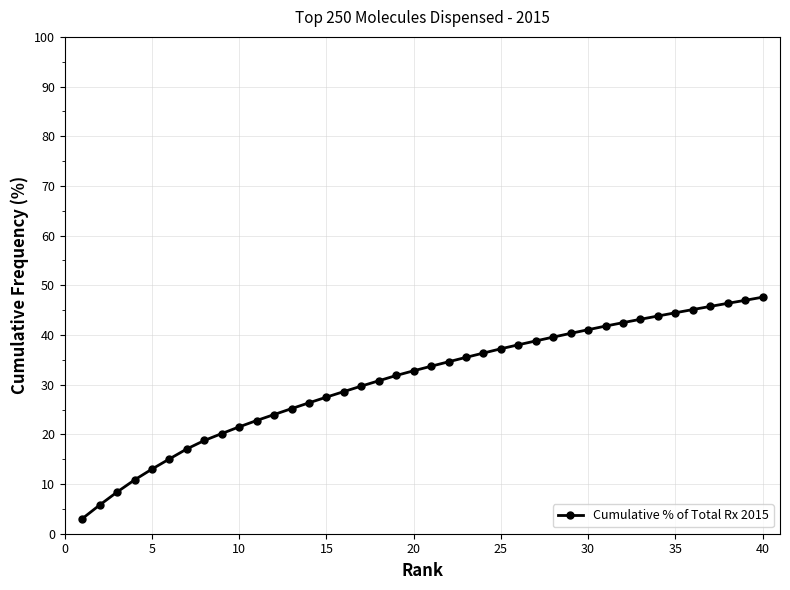

What is the minimum value shown in the chart?

3.0